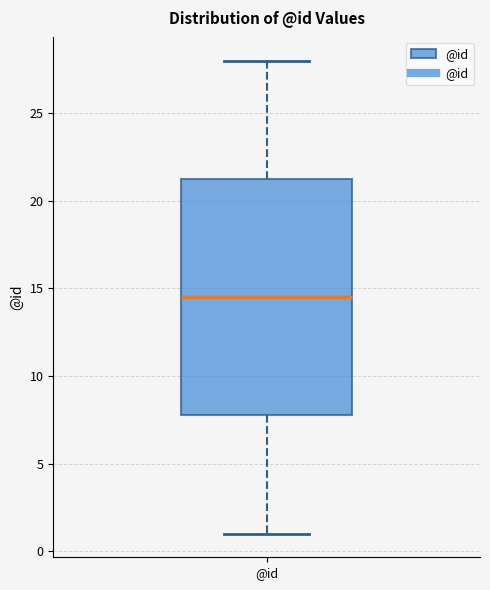

Read this box plot against the y-axis: the position of the median line, the range covered by the box, and the ends of both whiskers. The values are not printed on the chart, so give them approximately, as read against the axis.

median 14.5, box 8.0 to 21.5, whiskers 1.0 to 28.0